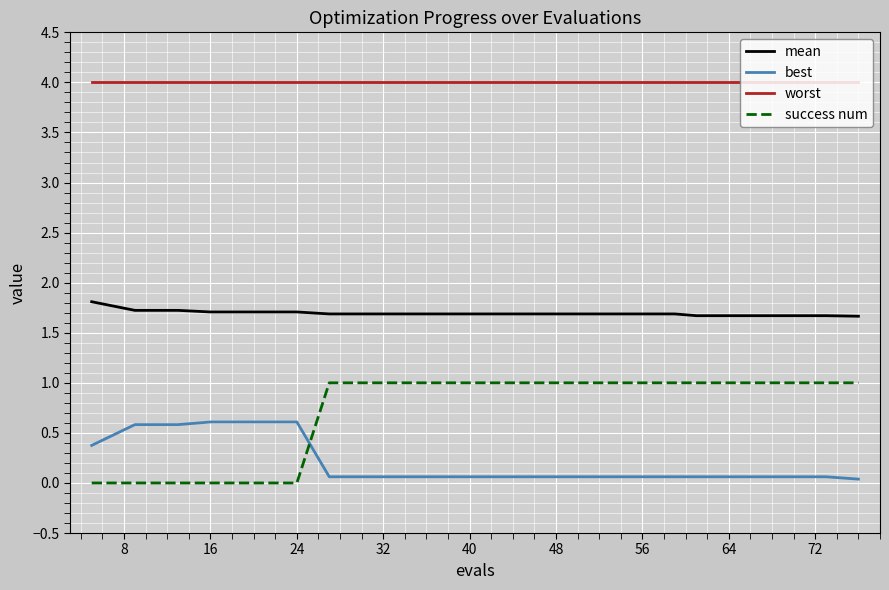

List the series in order of their peak value, lowest first.

best, success num, mean, worst